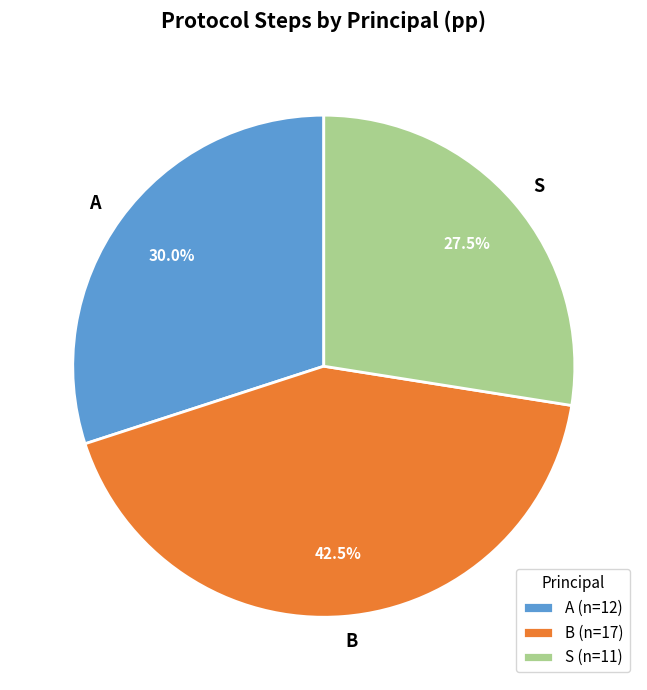

What is the ratio of the value at S to the value at A?

0.9